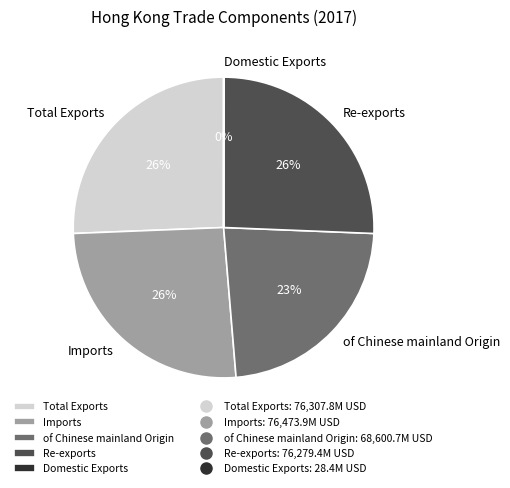

To the nearest percent, what is the difference between the of Chinese mainland Origin and Imports slice percentages?

3%